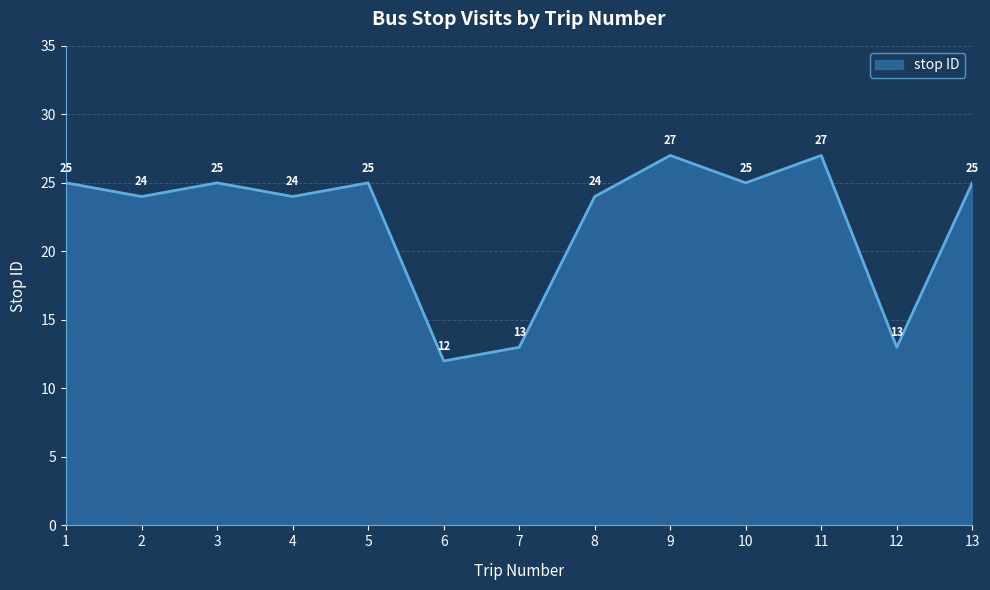

Which has a higher value, 12 or 5?

5